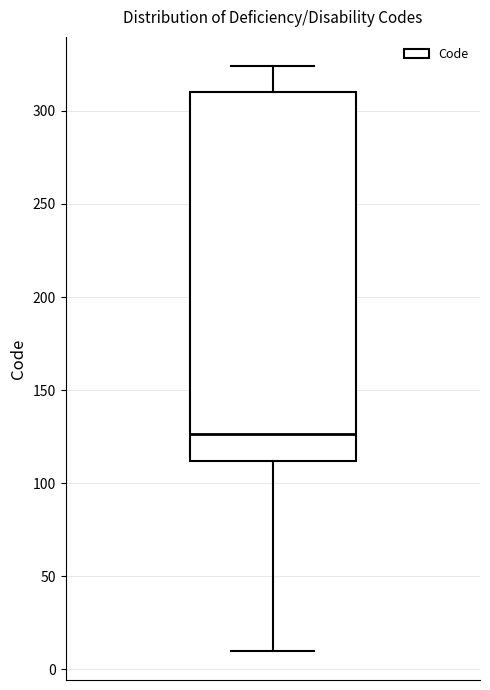

Transcribe this box plot: give where the median line is, the range the box spans, and where the two whiskers end, as read against the y-axis. The values are not printed on the chart, so give them approximately, as read against the axis.

median 125, box 110 to 310, whiskers 10 to 325